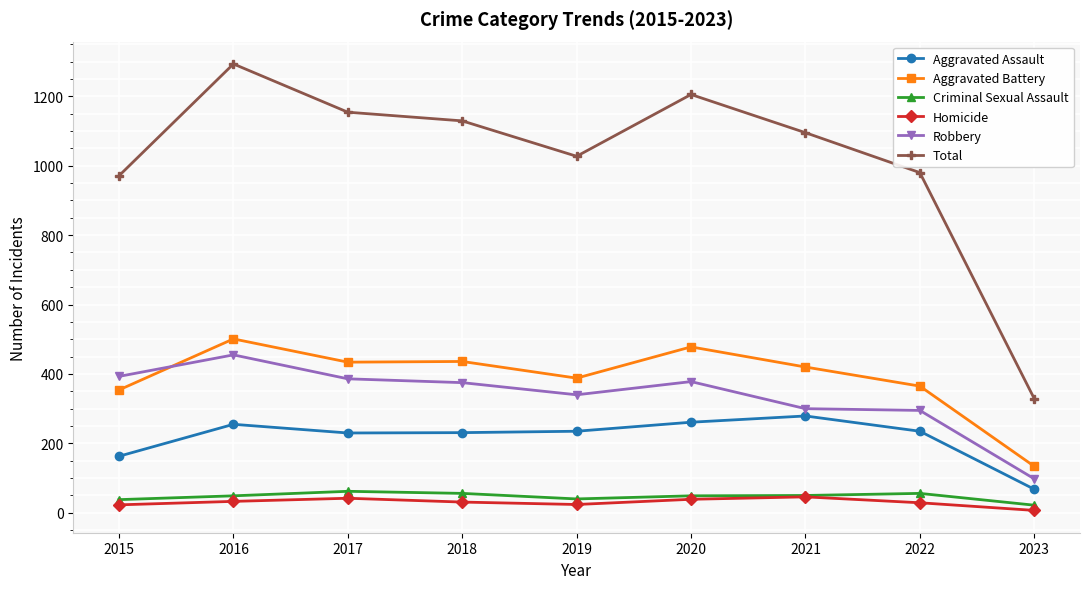

At which category does Robbery reach its first local peak?

2016